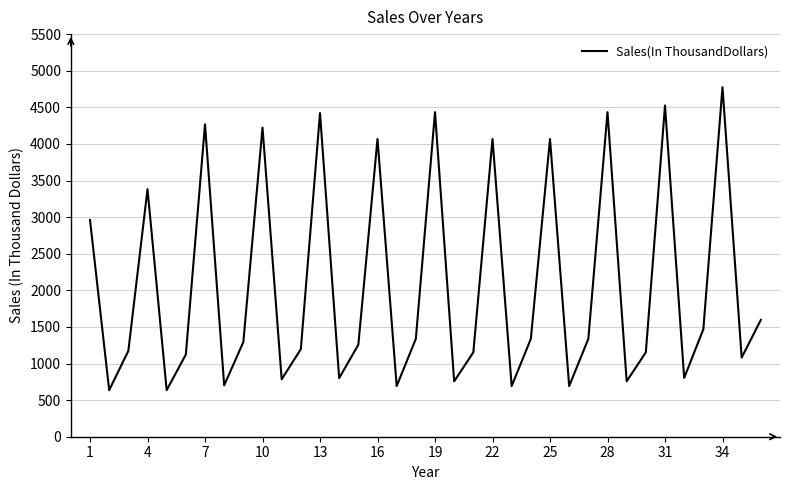

What is the greatest value displayed?

4775